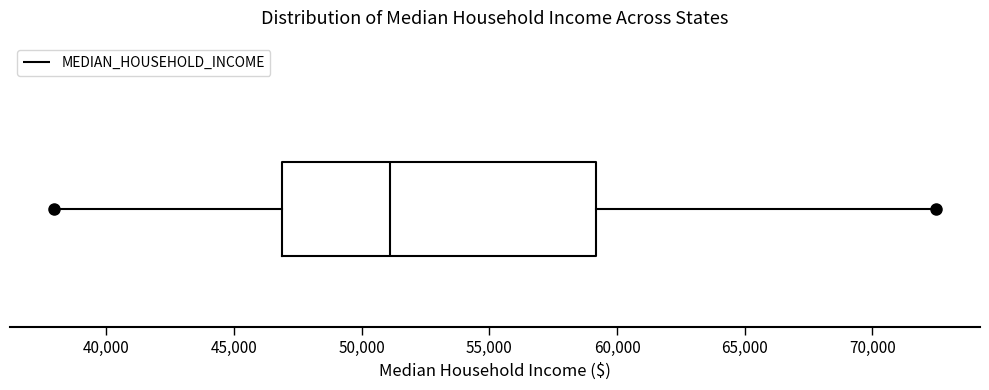

Where is the right edge of the box on the x-axis? The values are not printed on the chart, so give them approximately, as read against the axis.

59000